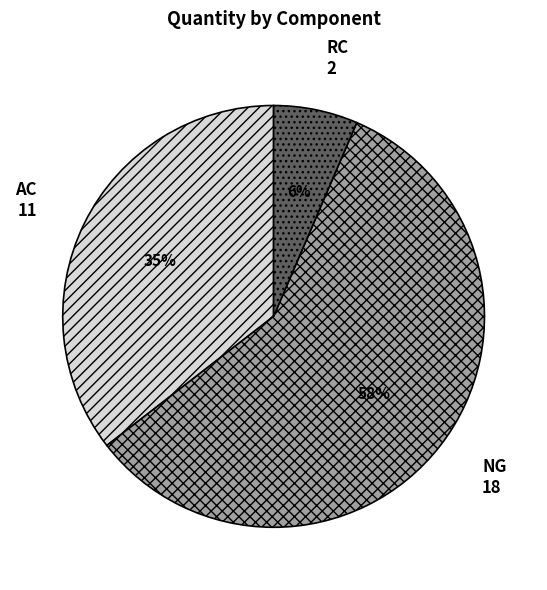

Which category has the biggest portion of the pie?

NG